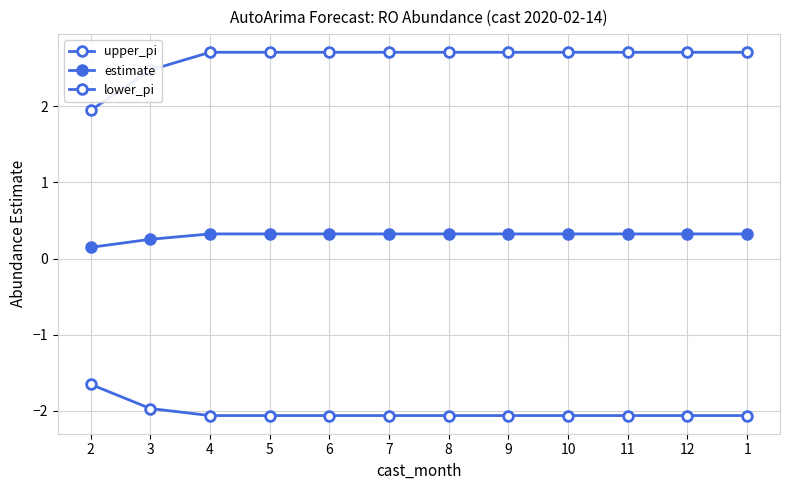

Which category has the highest value across all series?

4